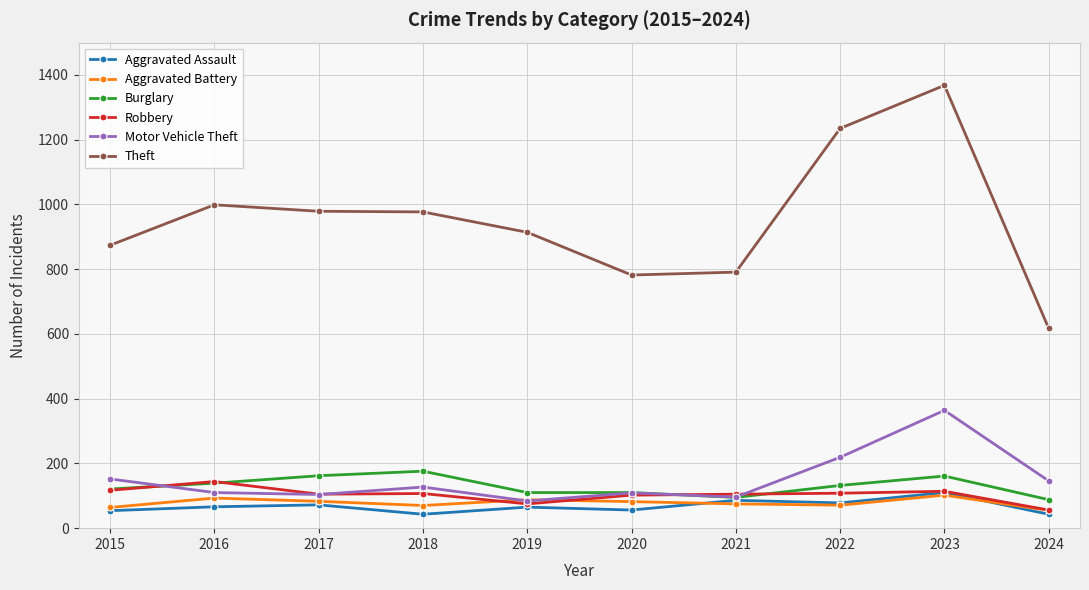

True or false: Theft and Aggravated Battery intersect in this chart.

False